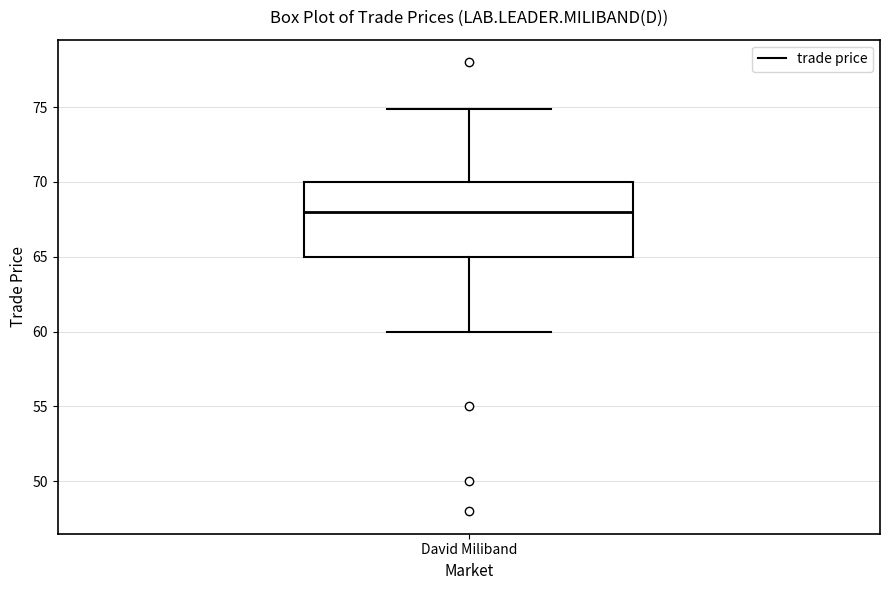

Read this box plot against the y-axis: the position of the median line, the range covered by the box, and the ends of both whiskers. The values are not printed on the chart, so give them approximately, as read against the axis.

median 68, box 65 to 70, whiskers 60 to 75